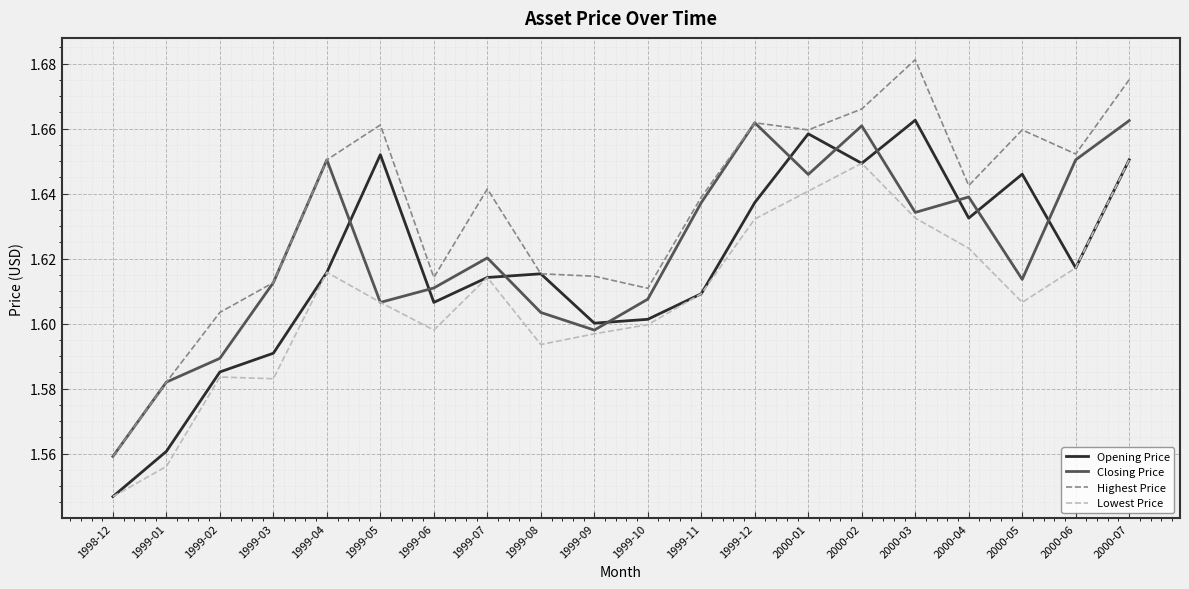

Which category has the lowest value in the Highest Price series?

1998-12